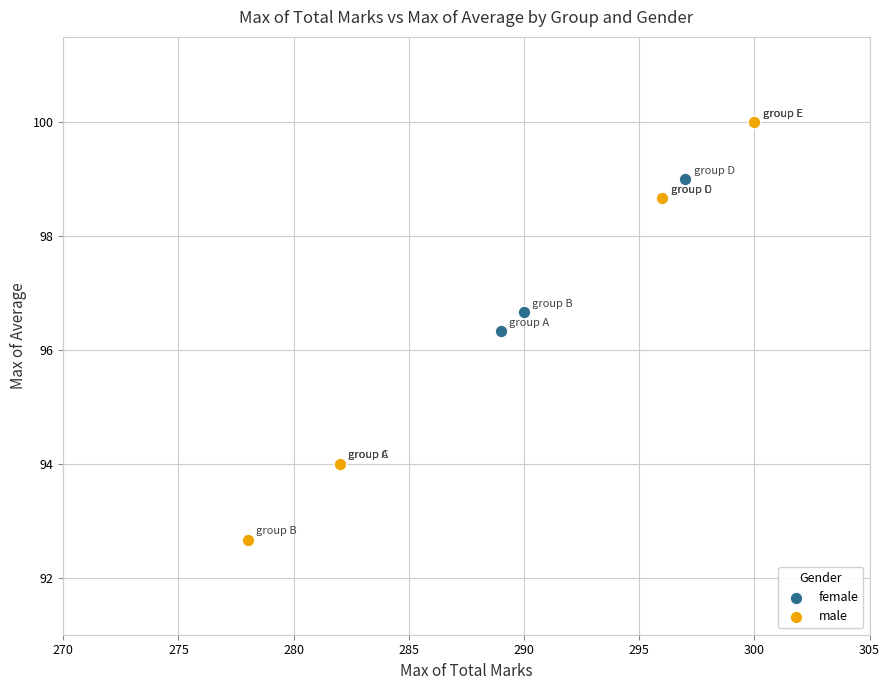

Which series has the largest Y range (max minus min)?

male